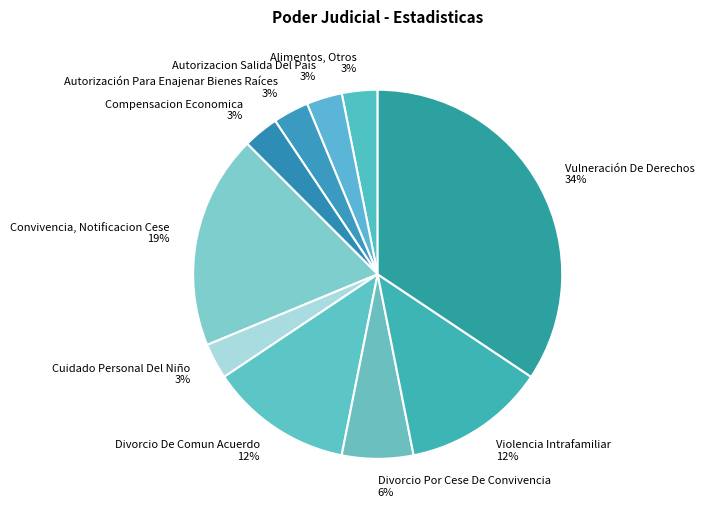

Which slice is the largest?

Vulneración De Derechos